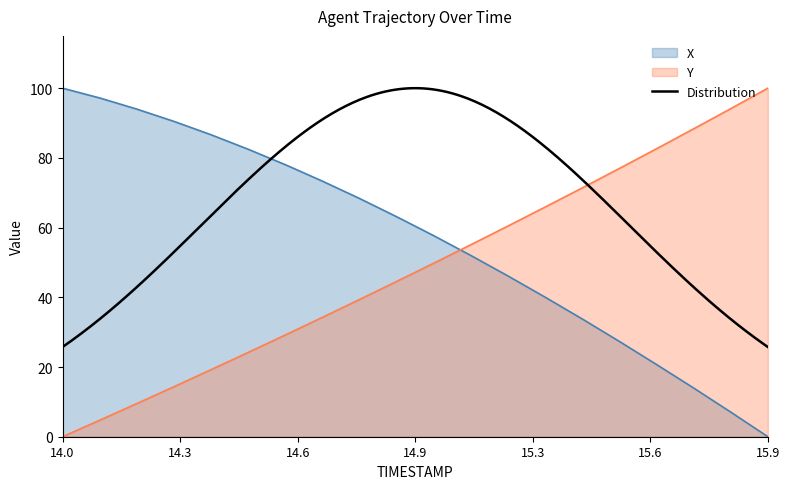

What is the value of the X point at the 13th from the left?

46.1